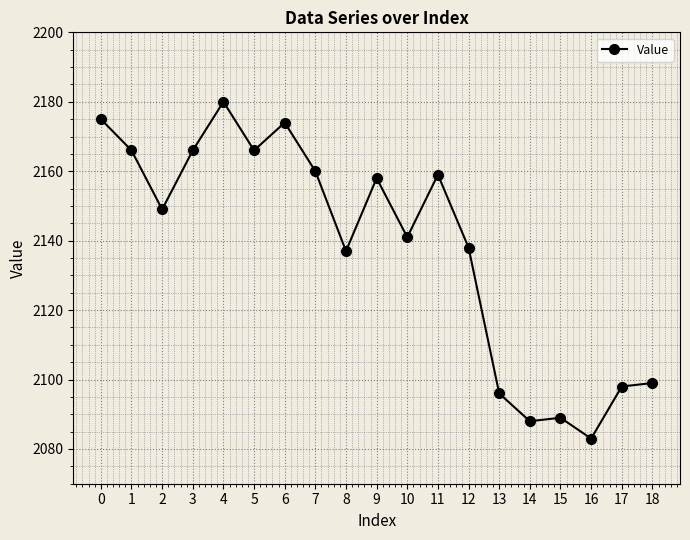

At which category does the data reach its first local peak?

4